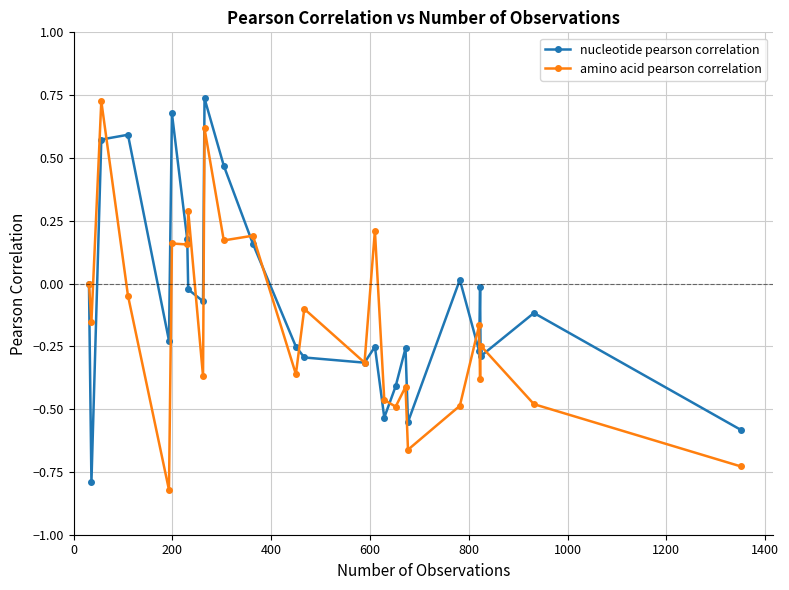

Rank the series by their average value, from highest to lowest.

nucleotide pearson correlation, amino acid pearson correlation